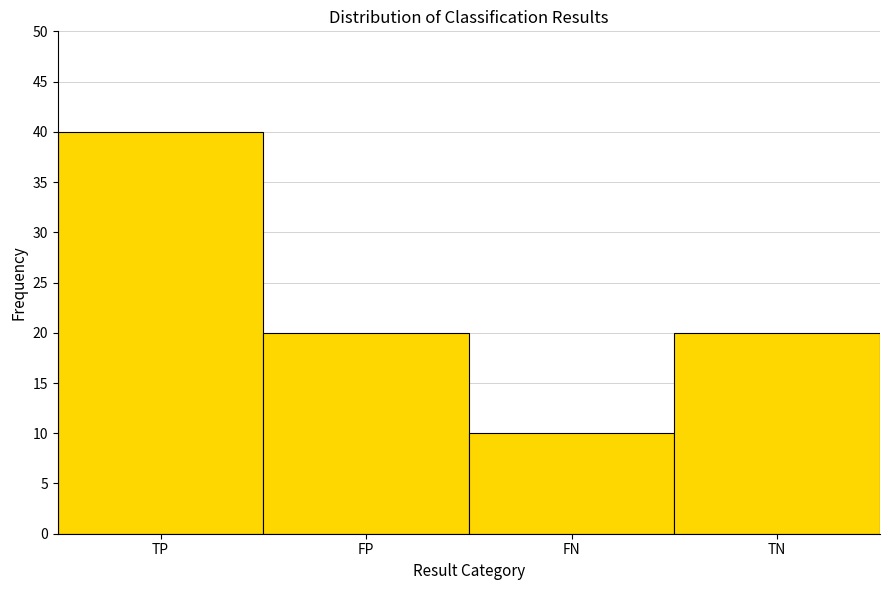

Reading left to right, list all the values displayed in this chart.

40	20	10	20